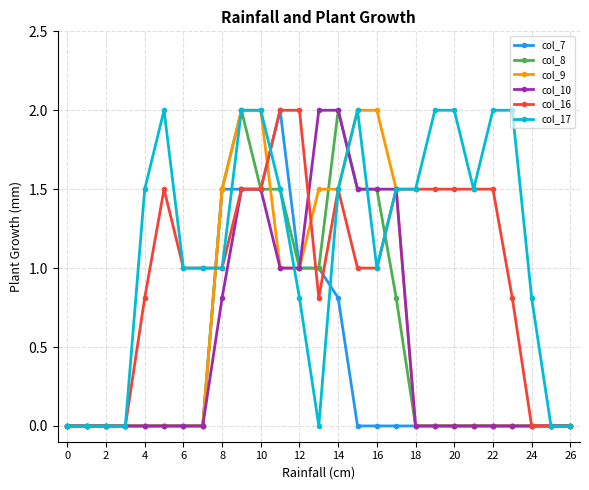

Which series has the largest total across all categories?

col_17